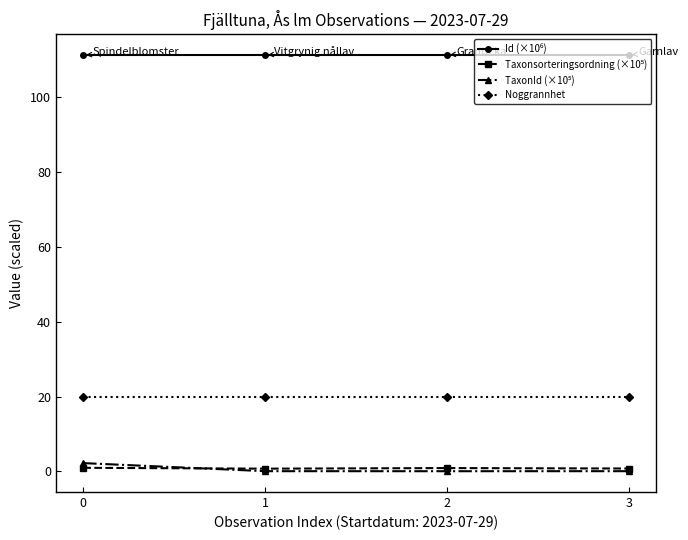

The Noggrannhet series shows 20.0 at 3. True or false?

True